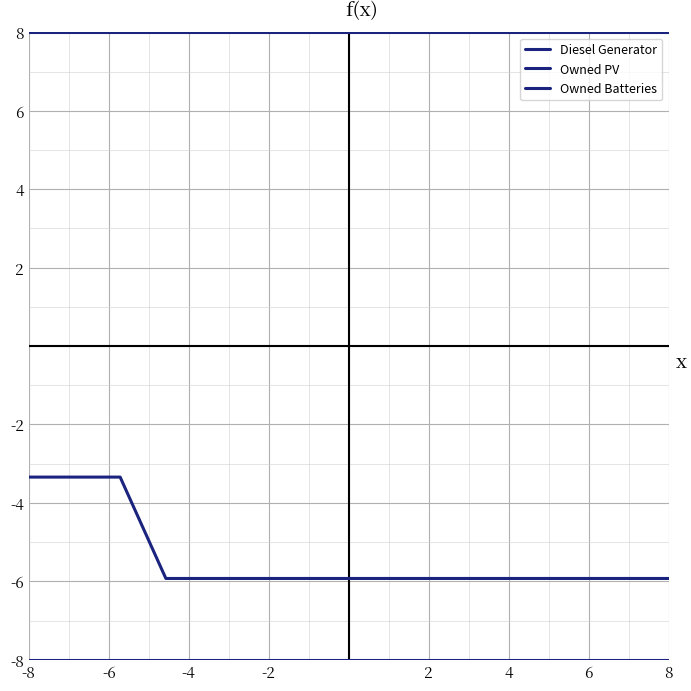

Does the chart display data point markers on the line(s)?

No